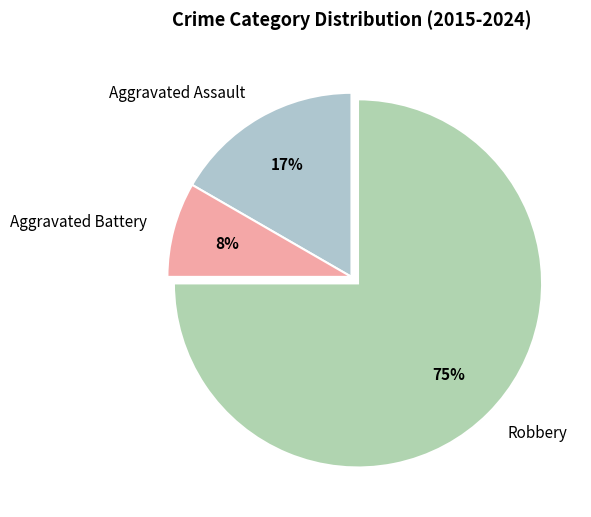

Which slice is the smallest?

Aggravated Battery